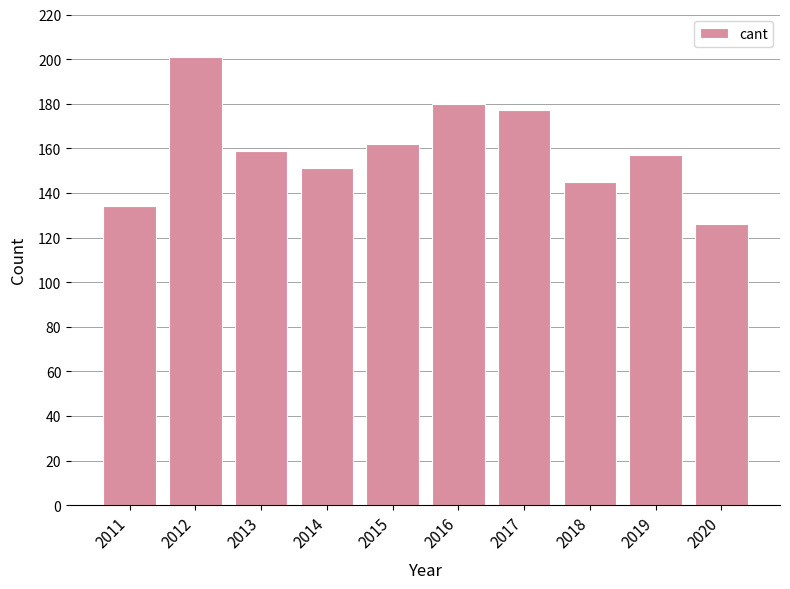

Is it true that the value at 2018 is 145?

True